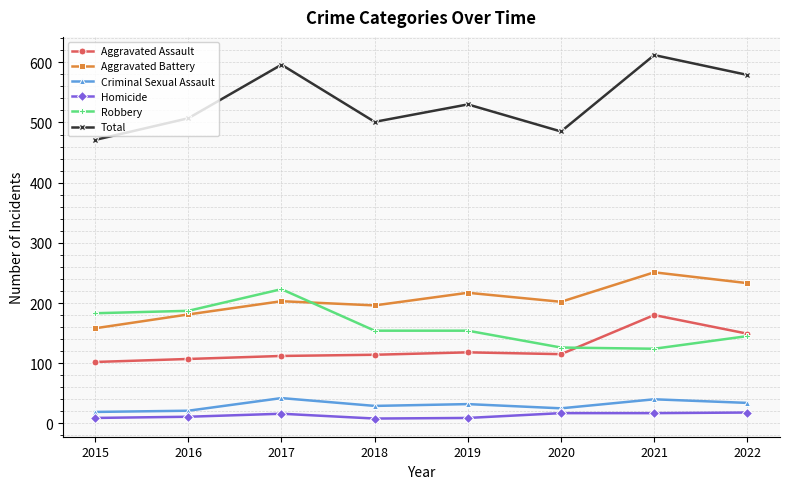

Which series has the largest total across all categories?

Total